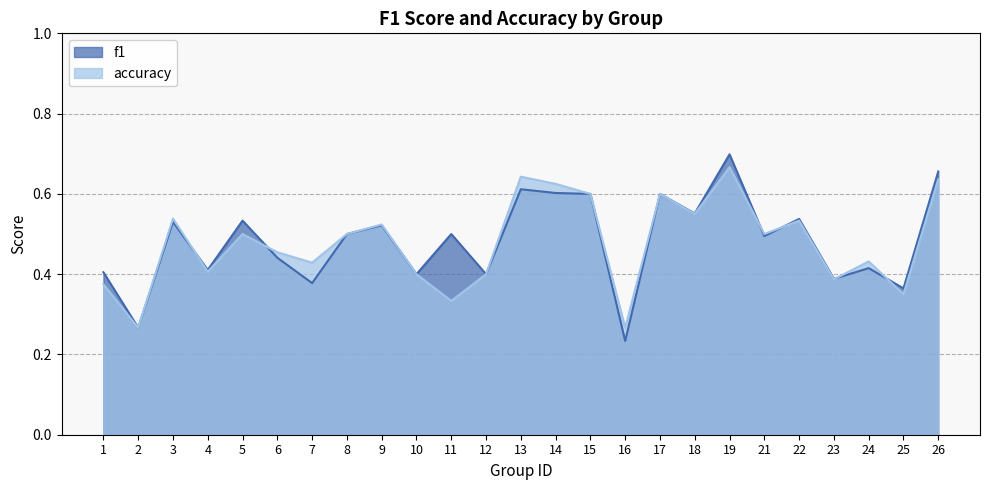

What is the value of the f1 point at the 16th from the left?

0.2